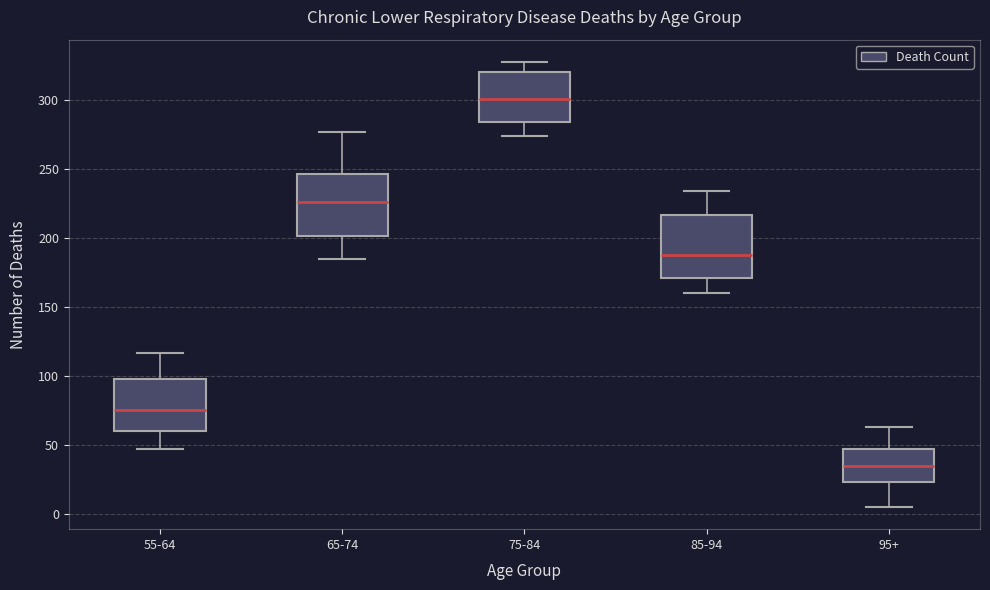

Reading left to right, read every box against the y-axis: the position of its median line, the range the box covers, and the ends of its whiskers. The values are not printed on the chart, so give them approximately, as read against the axis.

55-64: median 75, box 60 to 100, whiskers 45 to 115
65-74: median 225, box 200 to 245, whiskers 185 to 275
75-84: median 300, box 285 to 320, whiskers 275 to 330
85-94: median 190, box 170 to 215, whiskers 160 to 235
95+: median 35, box 25 to 45, whiskers 5 to 65